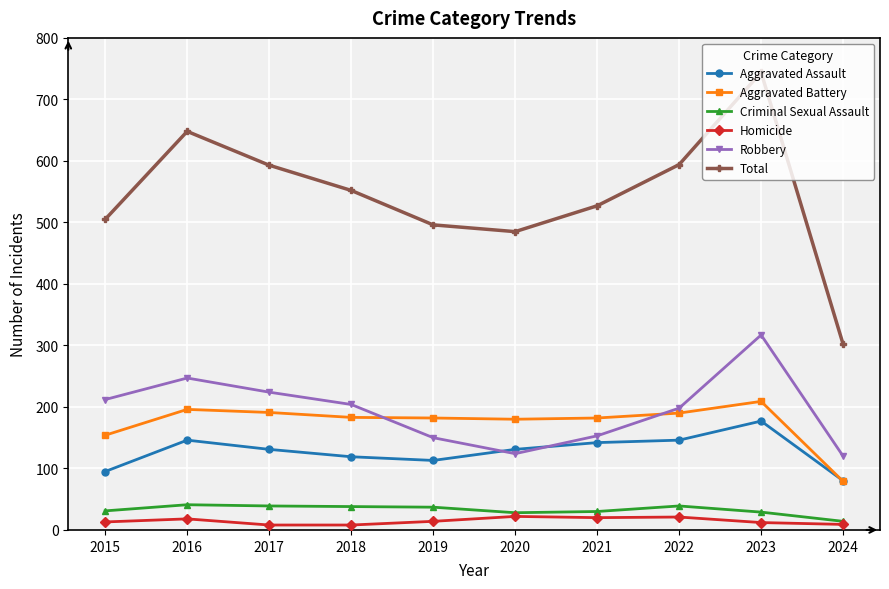

Which series has the largest total across all categories?

Total